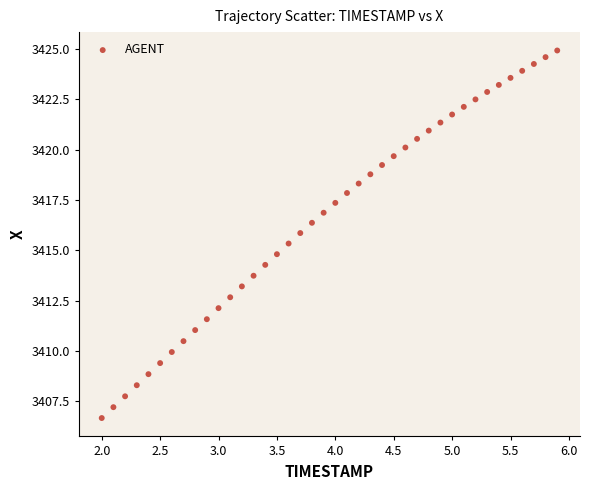

What is the range of Y values (max minus min)?

18.3